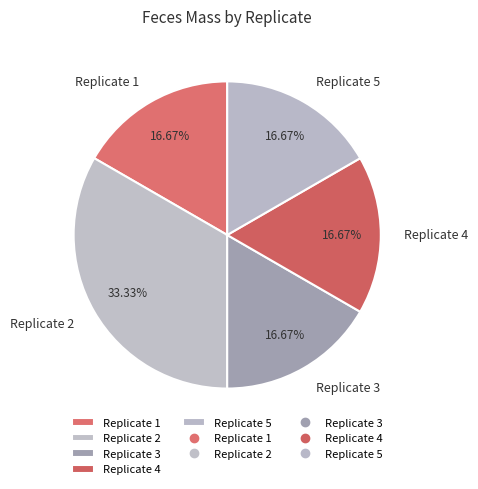

Is it true that Replicate 1 is 17% of the pie?

True